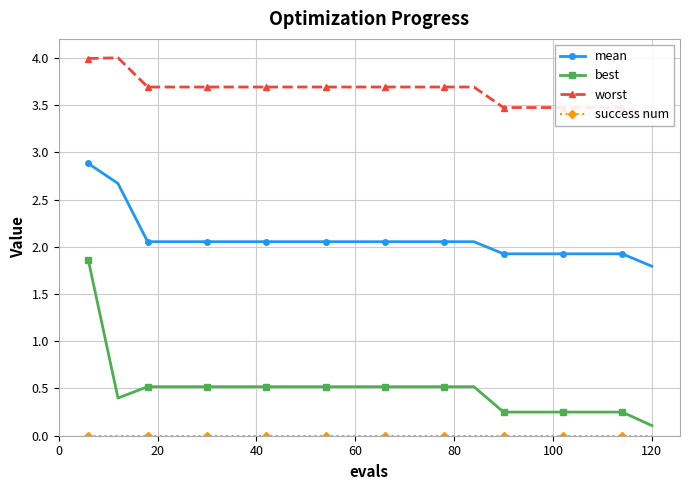

True or false: best and mean intersect in this chart.

False